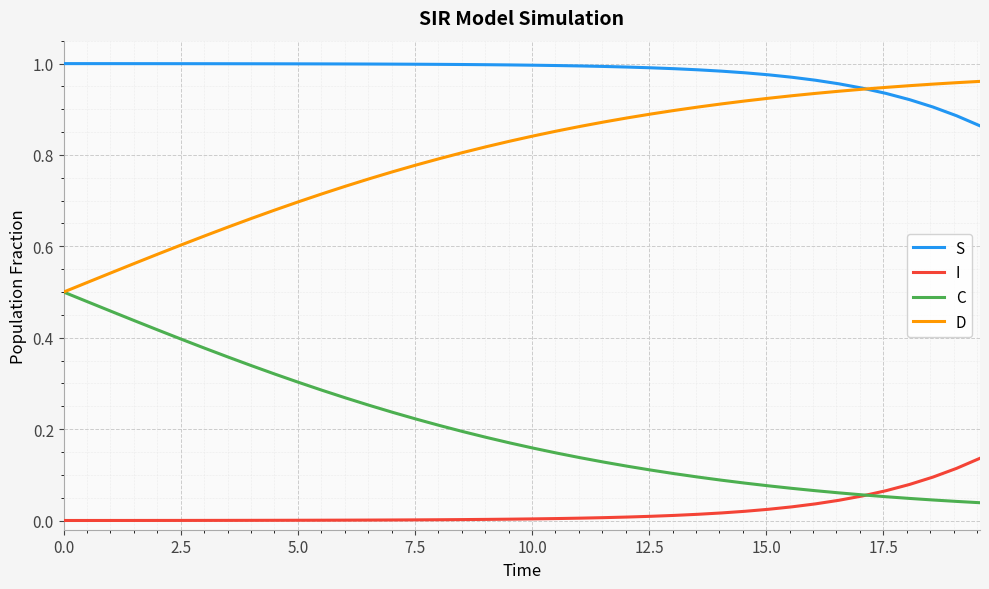

What are all the series names shown in the legend?

S, I, C, D